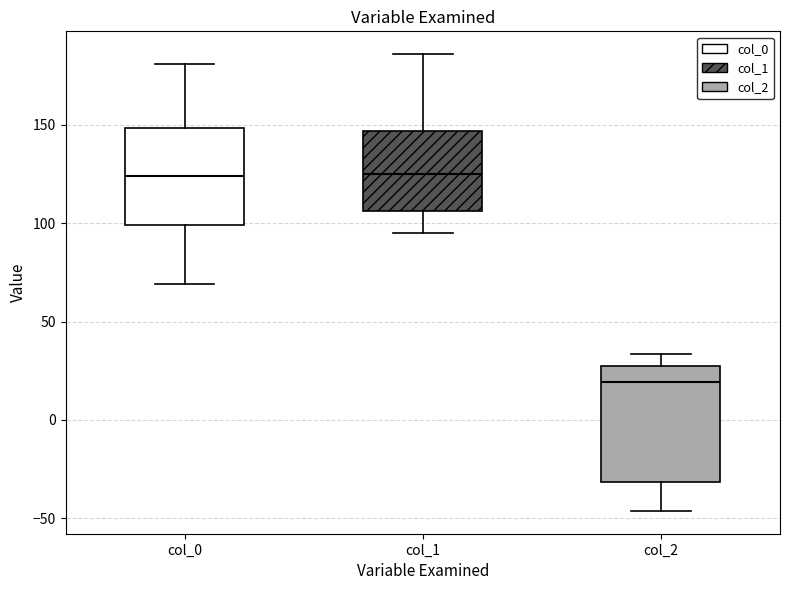

Reading left to right, read every box against the y-axis: the position of its median line, the range the box covers, and the ends of its whiskers. The values are not printed on the chart, so give them approximately, as read against the axis.

col_0: median 125, box 100 to 150, whiskers 70 to 180
col_1: median 125, box 105 to 145, whiskers 95 to 185
col_2: median 20, box -30 to 25, whiskers -45 to 35